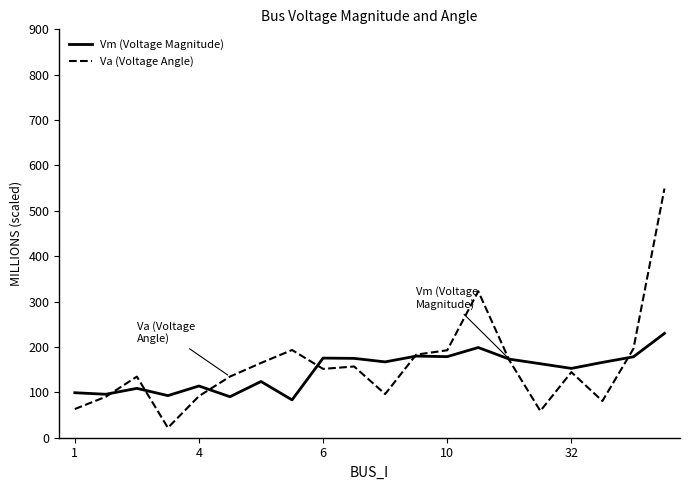

Rank the series by their maximum value, from highest to lowest.

Va (Voltage Angle), Vm (Voltage Magnitude)